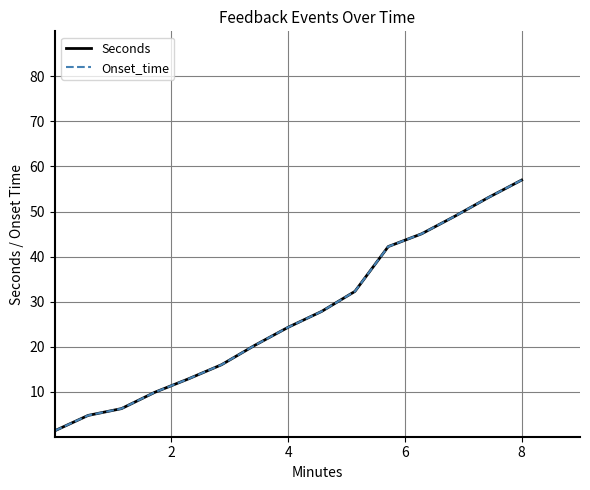

Reading left to right, what are all the values shown in this chart?

Seconds: 1.3	4.7	6.2	9.9	12.8	16.0	20.3	24.3	27.8	32.3	42.2	45.0	49.0	53.1	57.0
Onset_time: 1.3	4.7	6.2	9.9	12.8	16.0	20.3	24.3	27.8	32.3	42.2	45.0	49.0	53.1	57.0